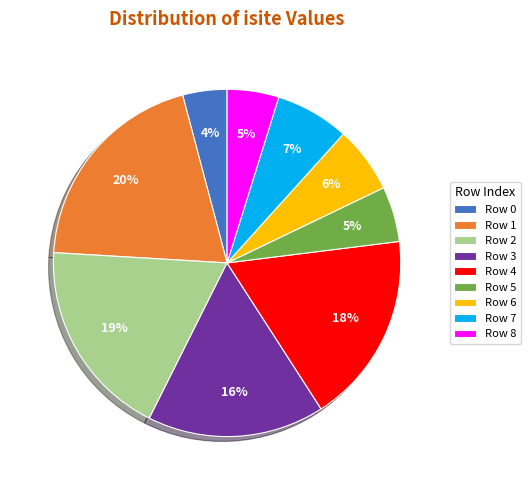

To the nearest percent, what is the difference between the Row 4 and Row 5 slice percentages?

13%